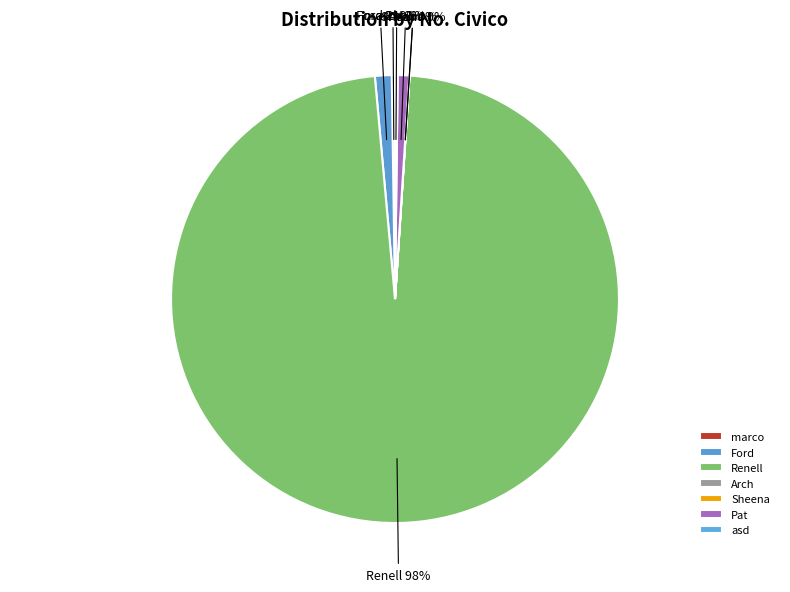

To the nearest percent, what percentage of the pie is Renell?

98%